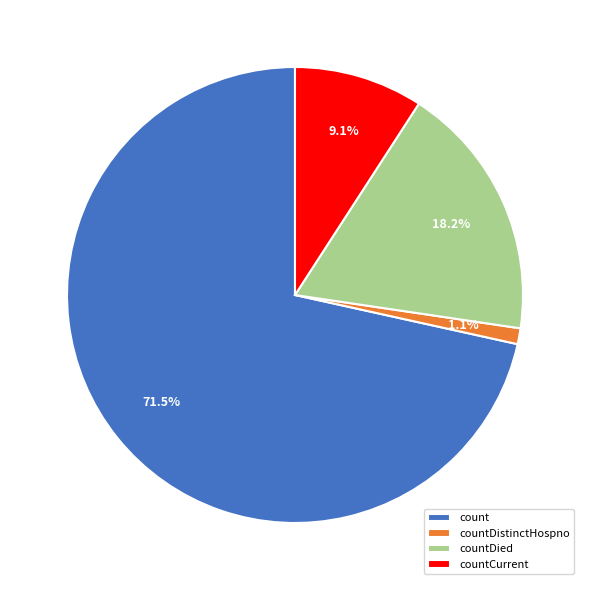

Between count and countCurrent, which is larger?

count